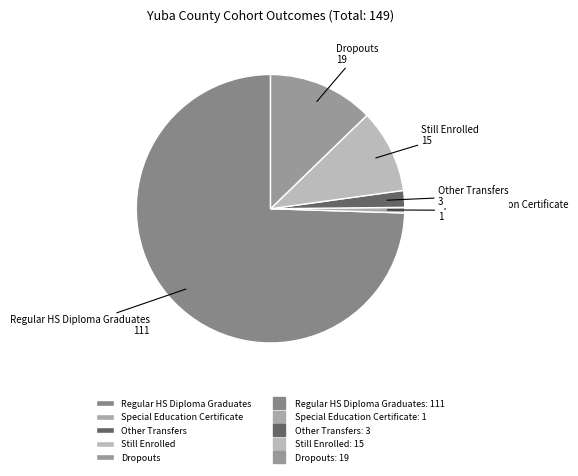

Is the sum of Still Enrolled and Special Education Certificate greater than half?

No